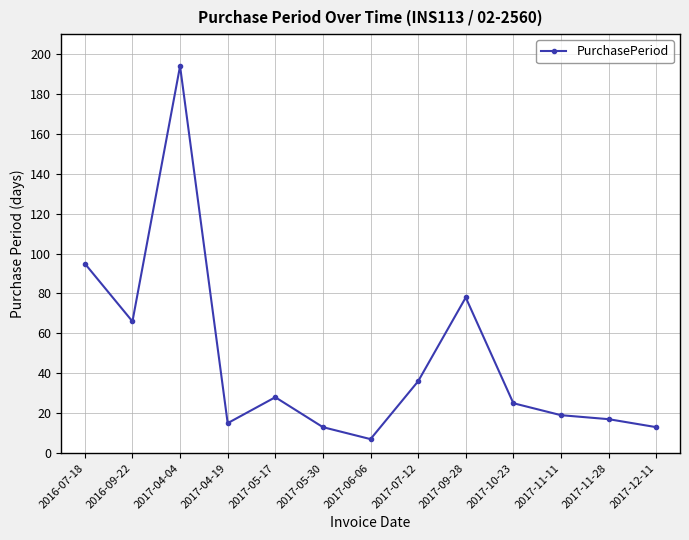

What is the difference between the maximum and minimum values?

187